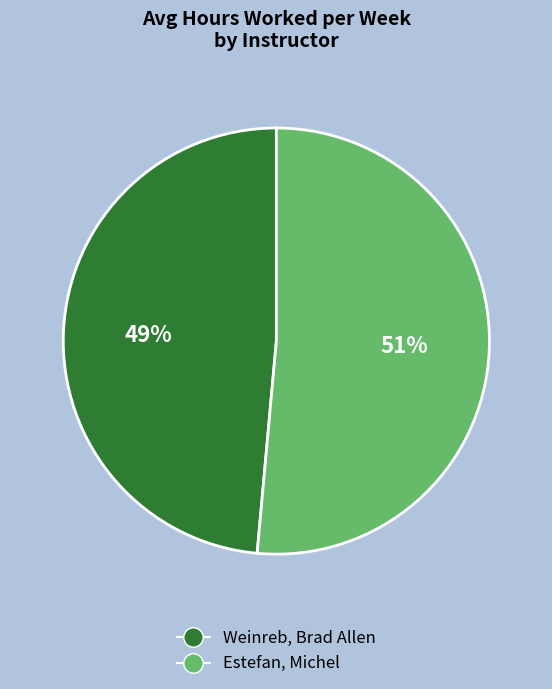

To the nearest percent, what is the combined percentage of Weinreb, Brad Allen and Estefan, Michel?

100%